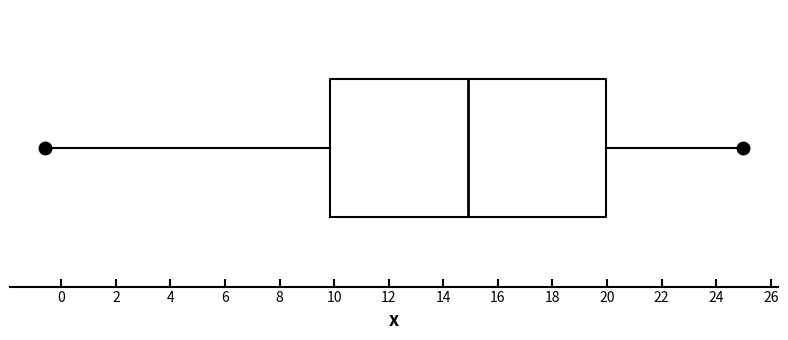

Read this box plot against the x-axis: the position of the median line, the range covered by the box, and the ends of both whiskers. The values are not printed on the chart, so give them approximately, as read against the axis.

median 15.0, box 9.8 to 20.0, whiskers -0.6 to 25.0